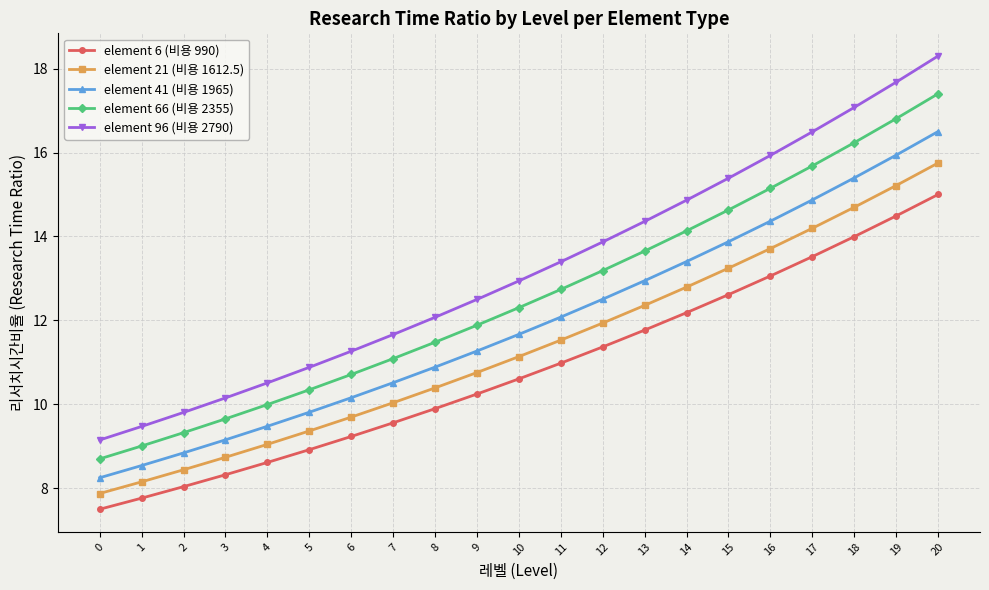

What is the spread (max minus min) of values at 15?

2.8